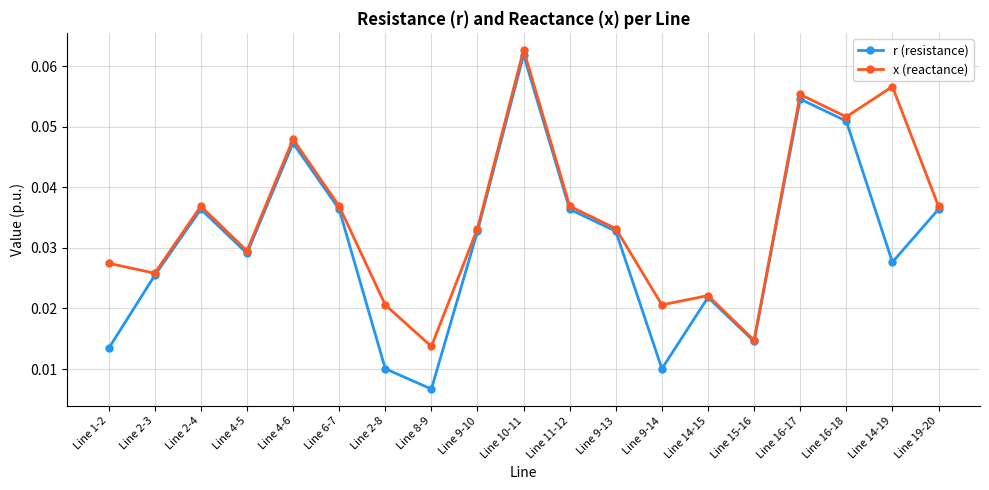

In r (resistance), how many points are lower than both neighbors (excluding endpoints)?

5